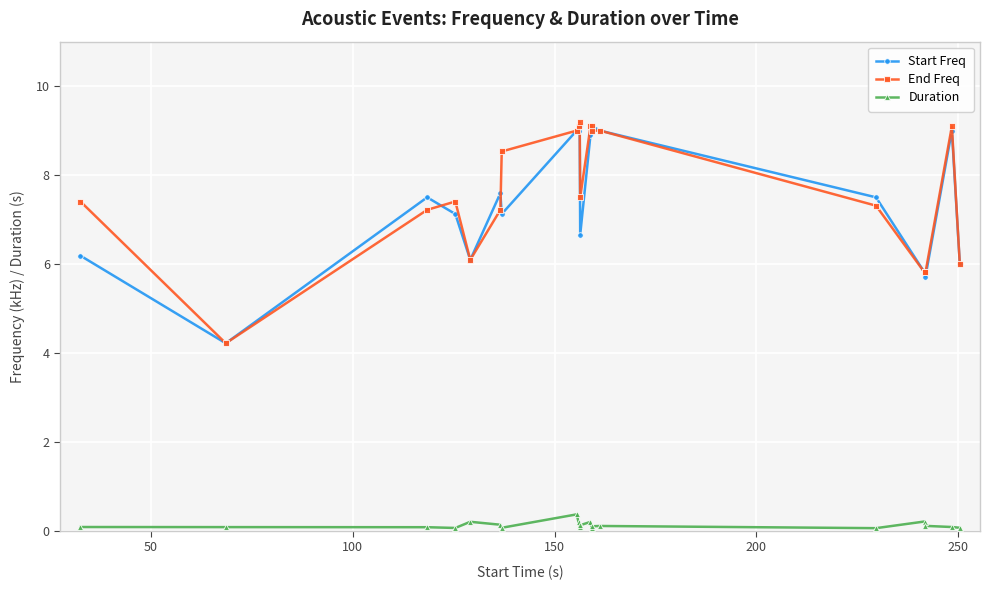

True or false: Duration and End Freq cross at least once.

False